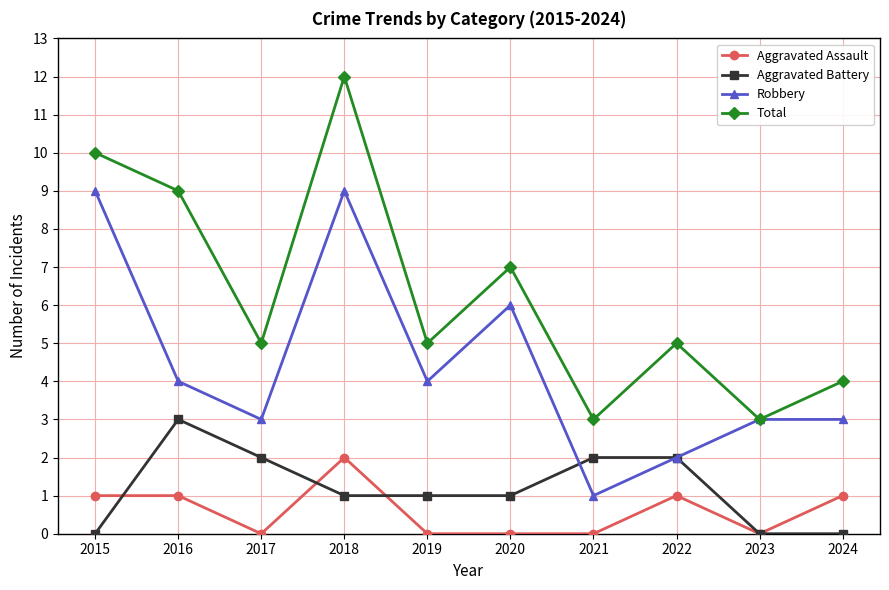

Does the chart display data point markers on the line(s)?

Yes